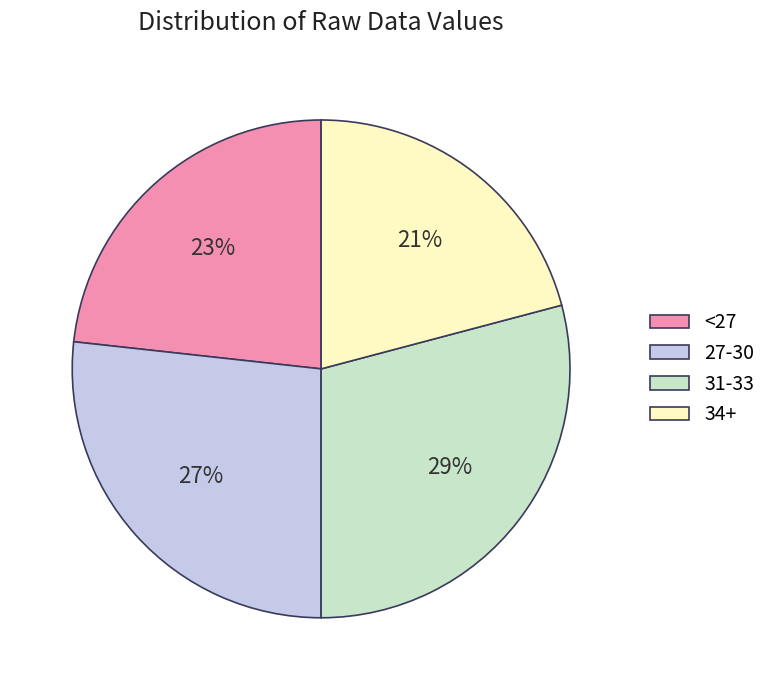

Approximately how many times larger is the value at 27-30 compared to 31-33?

0.9